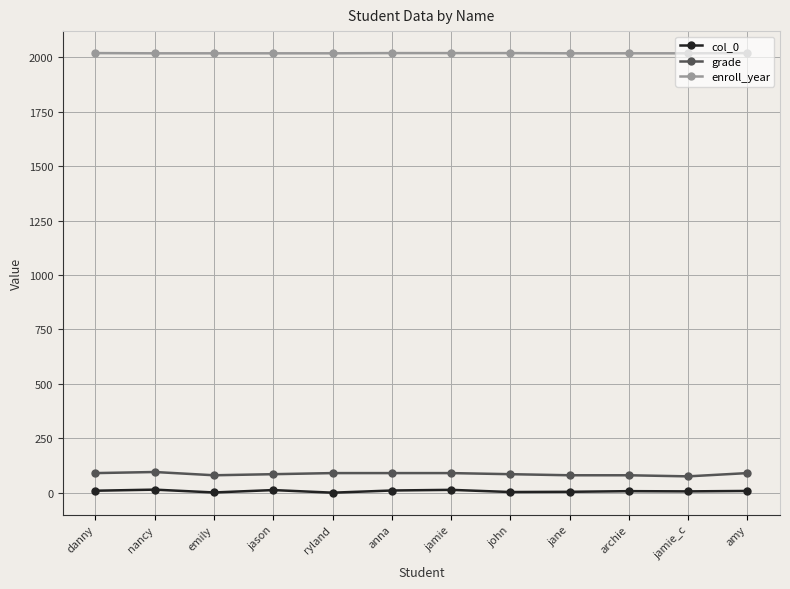

How many values in the enroll_year series exceed 2019?

5